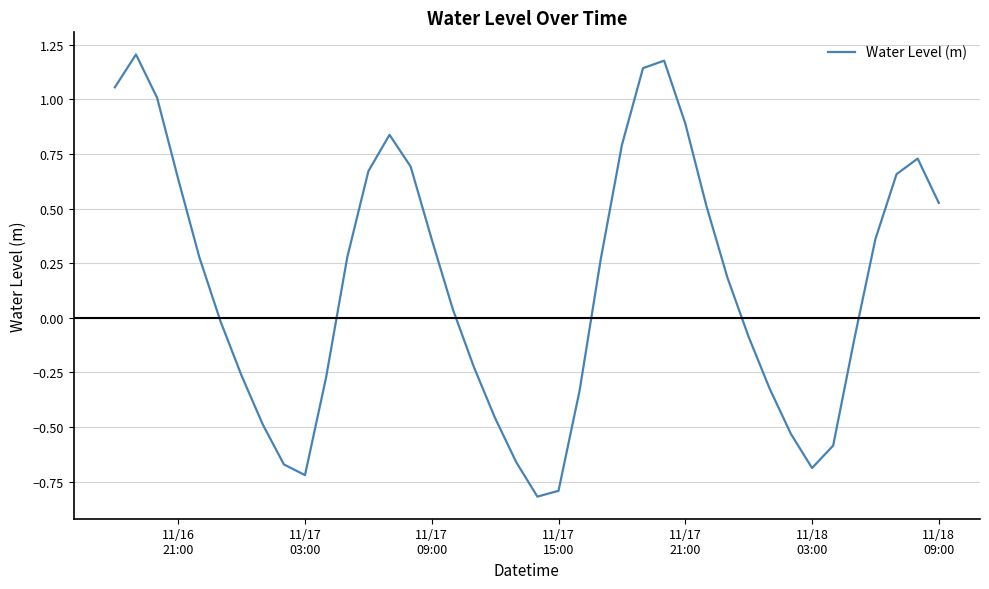

What is the minimum value shown in the chart?

-0.8